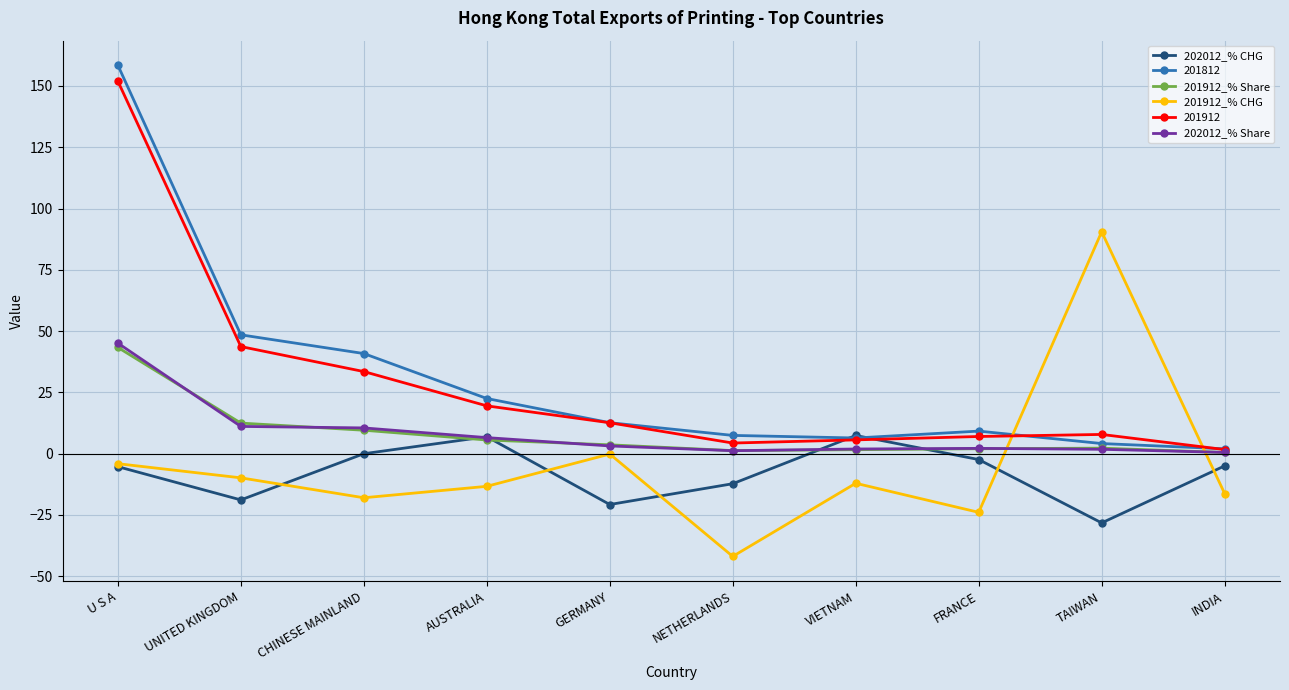

Between which two adjacent categories do 201912_% CHG and 201812 first intersect?

FRANCE and TAIWAN